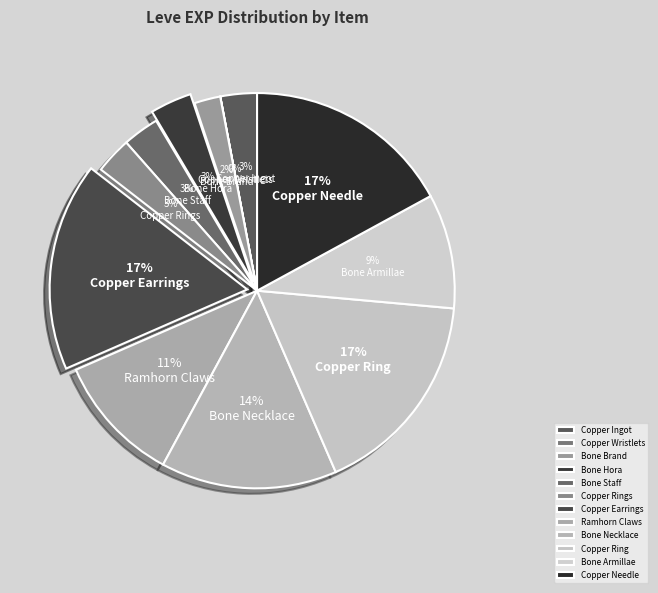

Between Copper Rings and Ramhorn Claws, which is larger?

Ramhorn Claws